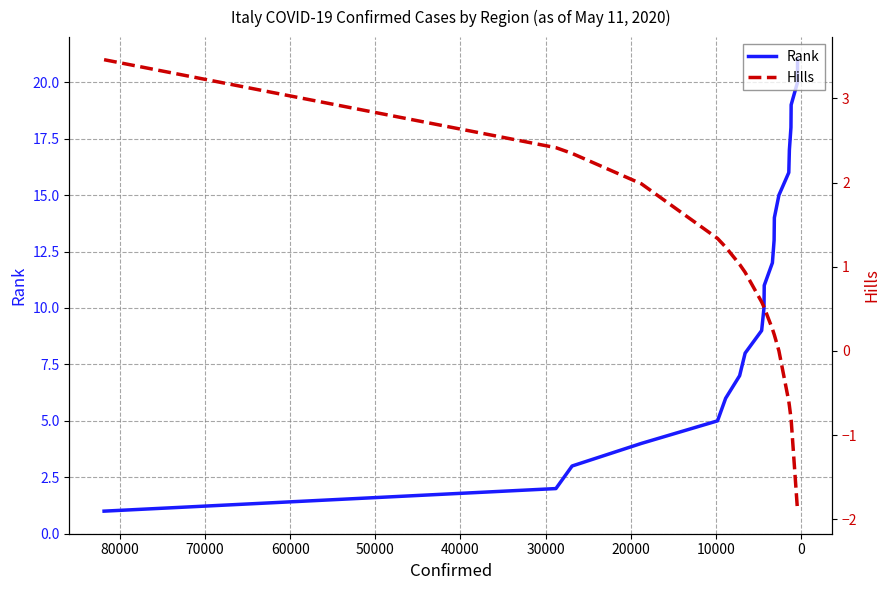

Reading left to right, extract all data points from this chart.

Rank: 1.0	2.0	3.0	4.0	5.0	6.0	7.0	8.0	9.0	10.0	11.0	12.0	13.0	14.0	15.0	16.0	17.0	18.0	19.0	20.0	21.0
Hills: 3.5	2.4	2.3	2.0	1.3	1.2	1.0	0.9	0.6	0.5	0.5	0.3	0.2	0.2	0.0	-0.6	-0.6	-0.8	-0.8	-1.9	-1.9